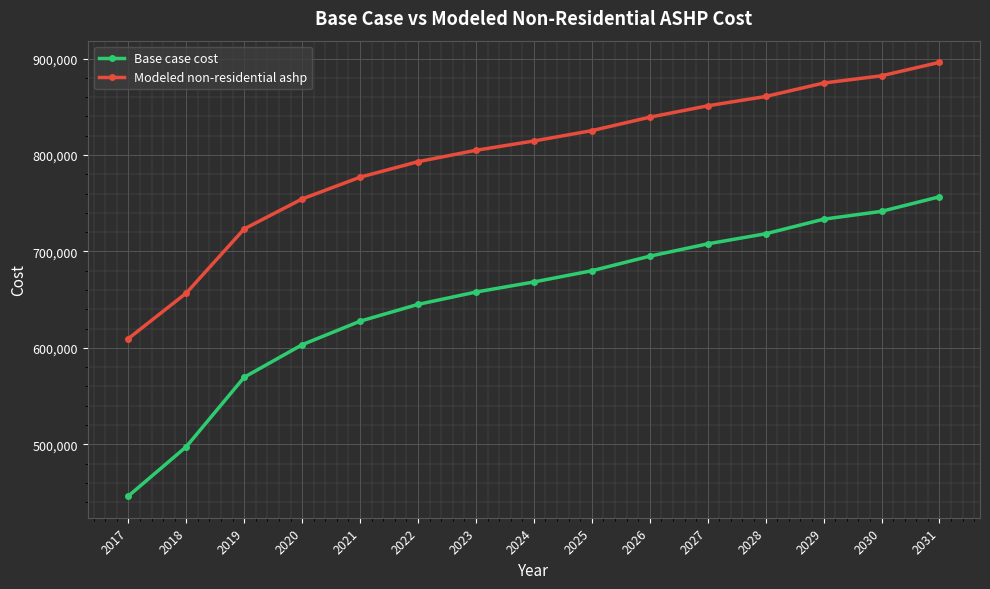

Reading left to right, transcribe all the data shown in this chart.

Base case cost: 446296.0	497441.1	569509.4	603218.7	627628.9	645064.7	657851.0	668312.6	679936.5	695047.5	707833.8	718295.3	733406.4	741543.2	756654.2
Modeled non-residential ashp: 609573.3	656786.1	723313.2	754430.7	776964.1	793059.4	804862.6	814519.7	825249.9	839199.1	851002.3	860659.5	874608.7	882119.8	896069.1